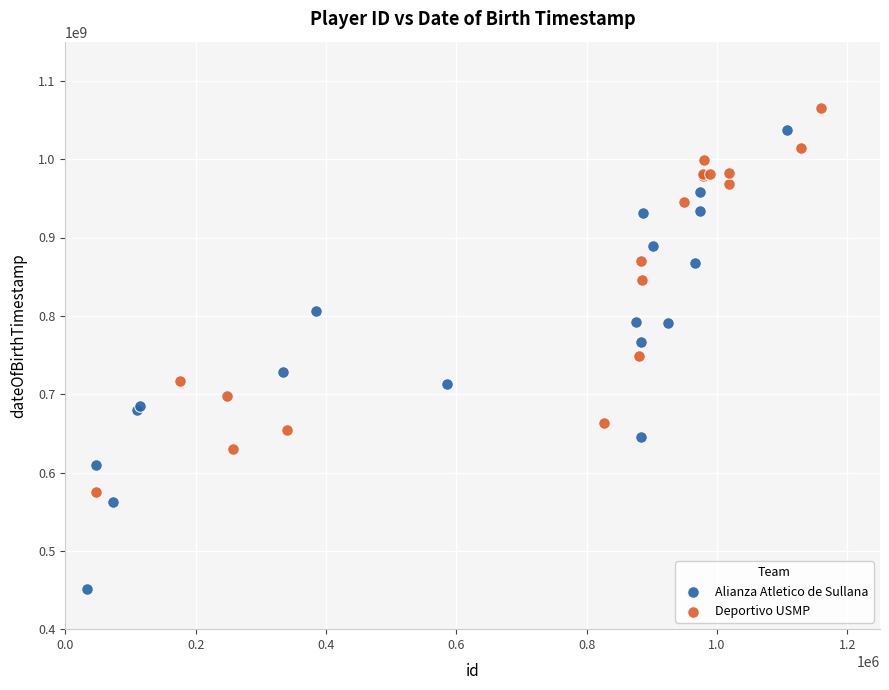

Which series reaches the minimum Y coordinate?

Alianza Atletico de Sullana